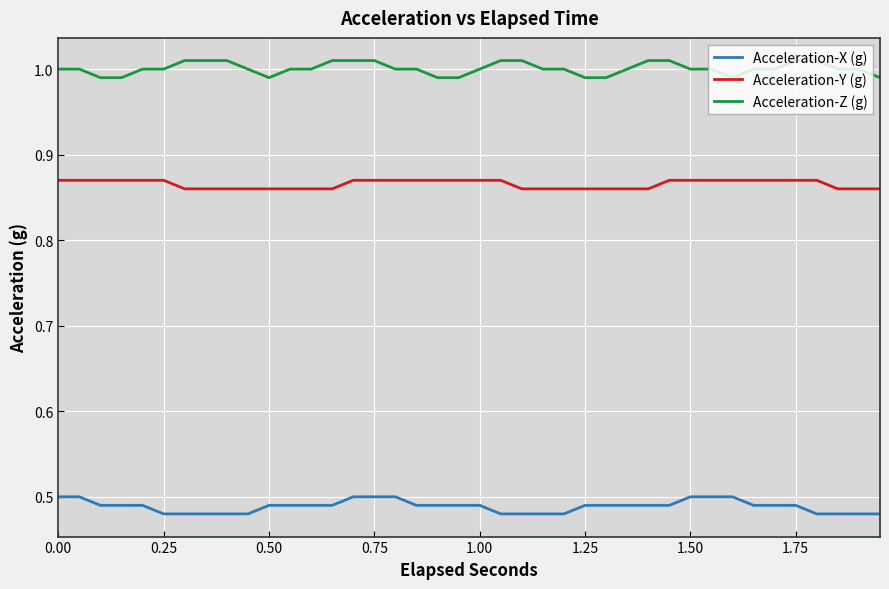

Which series has the largest total across all categories?

Acceleration-Z (g)